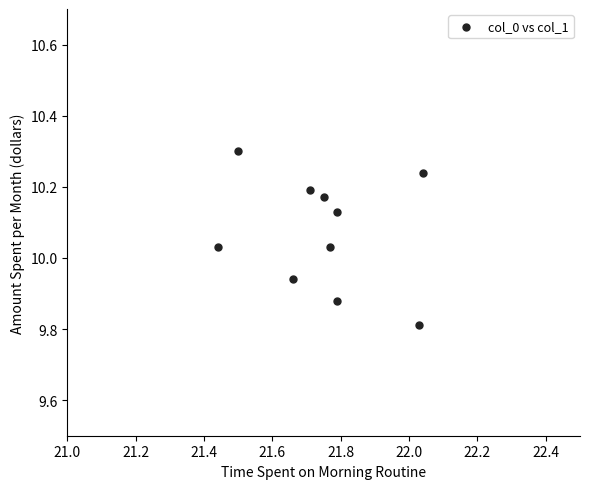

What is the range of X values (max minus min)?

0.6